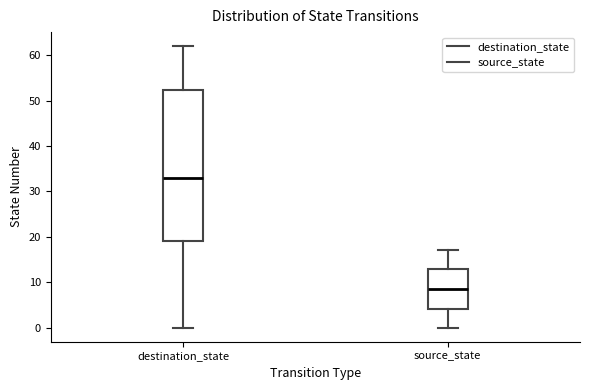

Reading left to right, read every box against the y-axis: the position of its median line, the range the box covers, and the ends of its whiskers. The values are not printed on the chart, so give them approximately, as read against the axis.

destination_state: median 33, box 19 to 52, whiskers 0 to 62
source_state: median 9, box 4 to 13, whiskers 0 to 17